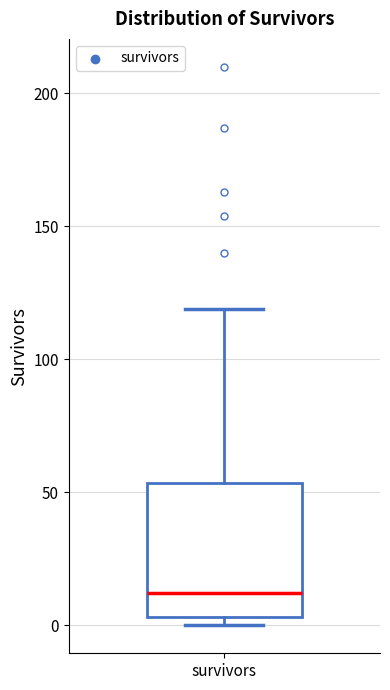

Transcribe this box plot: give where the median line is, the range the box spans, and where the two whiskers end, as read against the y-axis. The values are not printed on the chart, so give them approximately, as read against the axis.

median 10, box 5 to 55, whiskers 0 to 120